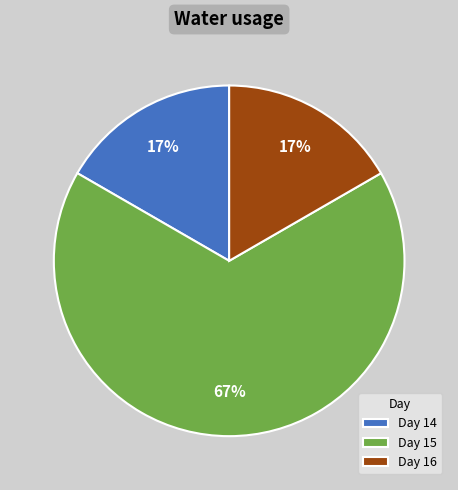

Do Day 15 and Day 14 together represent more than half of the pie?

Yes